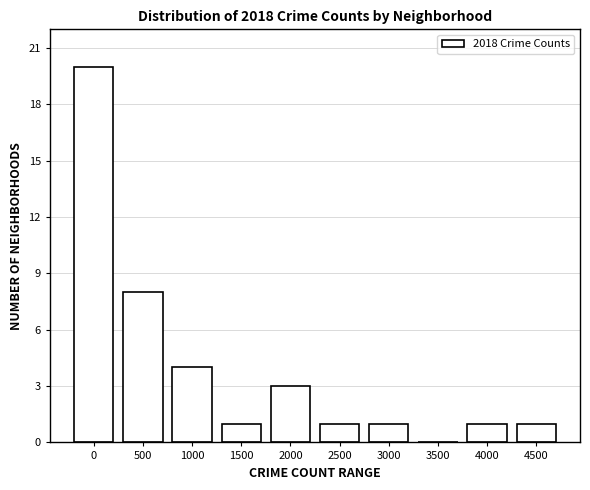

Reading left to right, extract all data points from this chart.

0=20	500=8	1000=4	1500=1	2000=3	2500=1	3000=1	3500=0	4000=1	4500=1